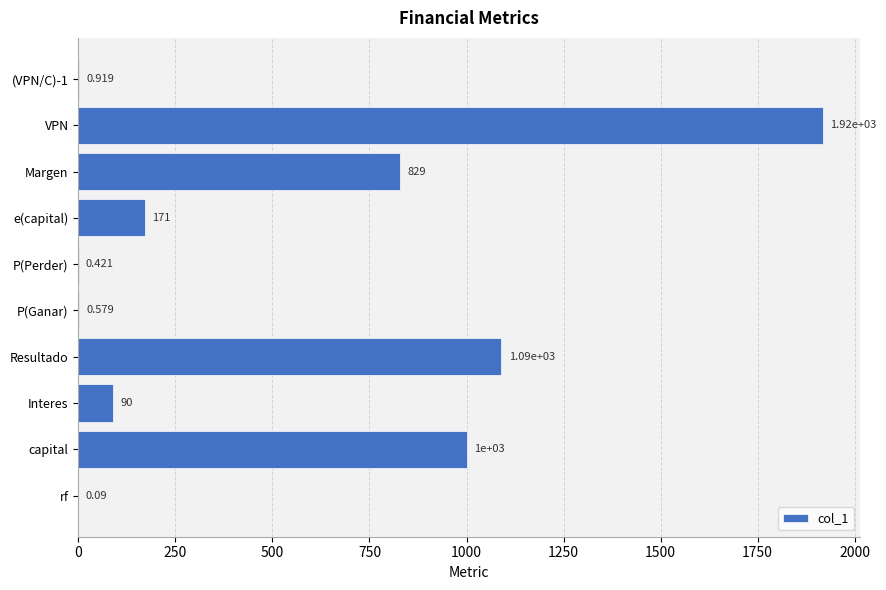

Which category has the highest value across all series?

VPN